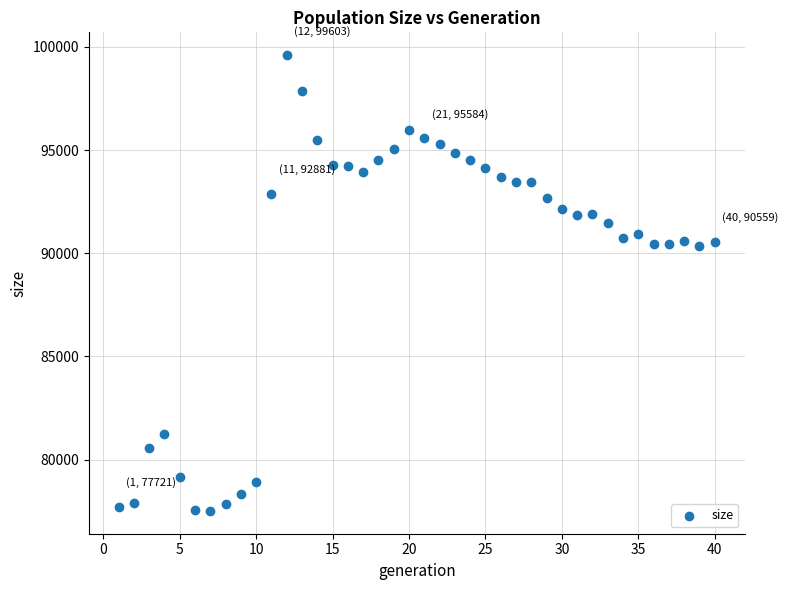

What is the range of Y values (max minus min)?

22087